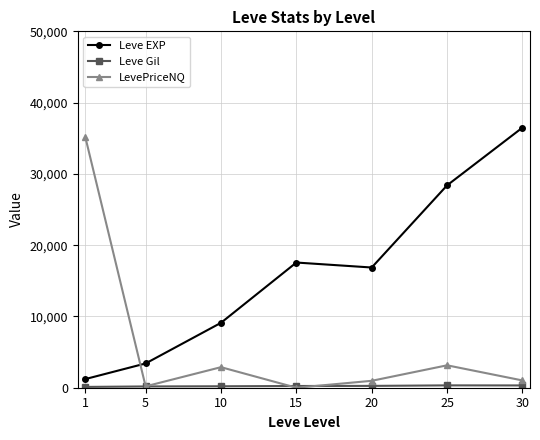

True or false: LevePriceNQ has more than 0 interior local peaks.

True